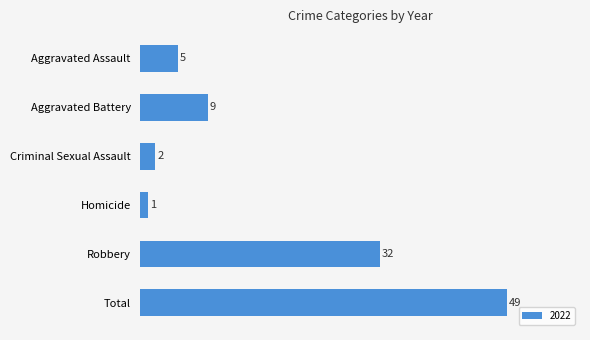

What is the difference between the values at Robbery and Aggravated Battery?

23